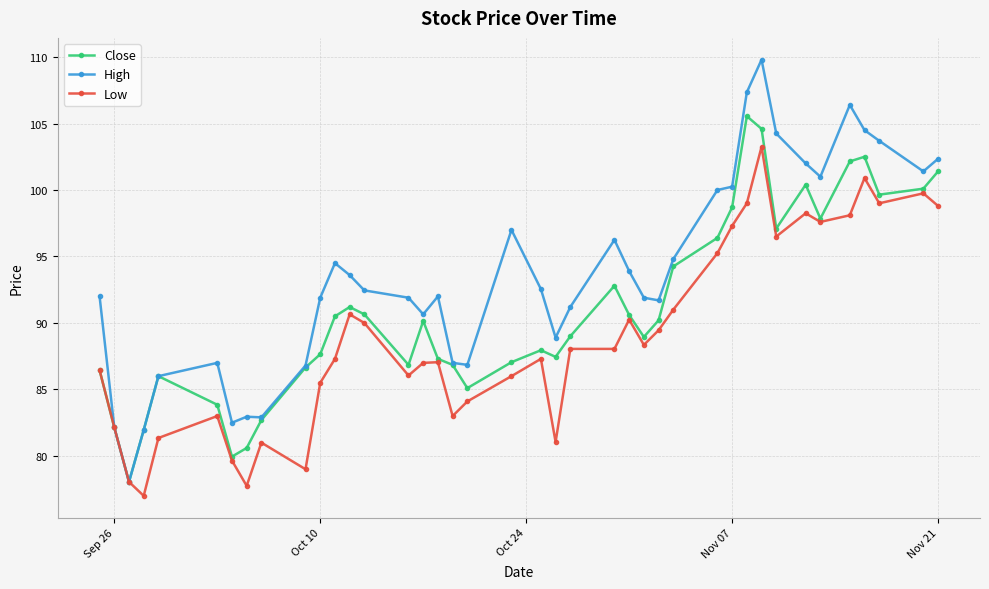

List the series in order of their overall mean, lowest first.

Low, Close, High